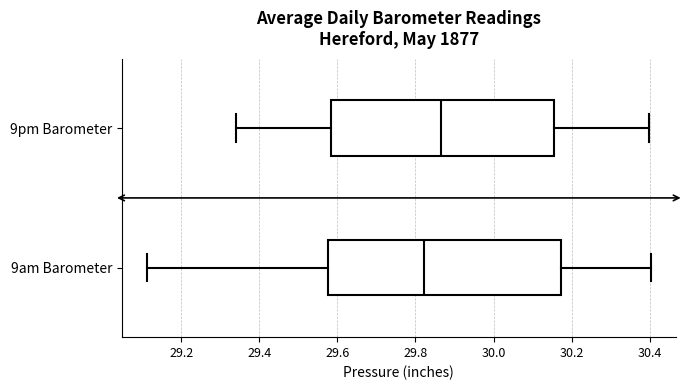

Where is the left edge of the box for 9pm Barometer on the x-axis? The values are not printed on the chart, so give them approximately, as read against the axis.

29.58